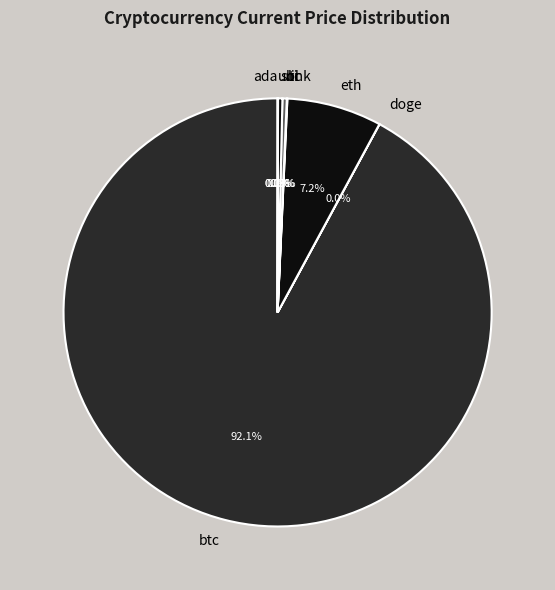

Does btc account for over 50% of the chart?

Yes